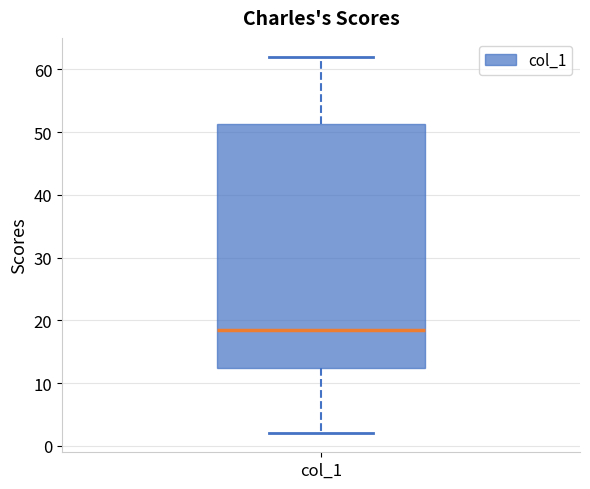

Read this box plot against the y-axis: the position of the median line, the range covered by the box, and the ends of both whiskers. The values are not printed on the chart, so give them approximately, as read against the axis.

median 19, box 13 to 51, whiskers 2 to 62